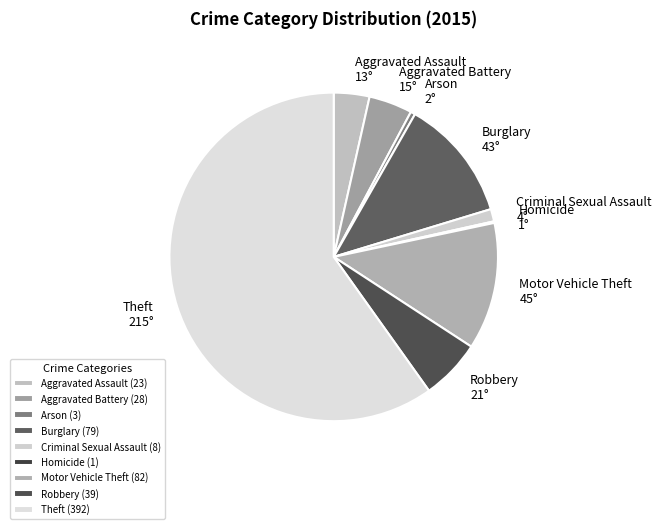

Is the sum of Robbery and Motor Vehicle Theft greater than half?

No